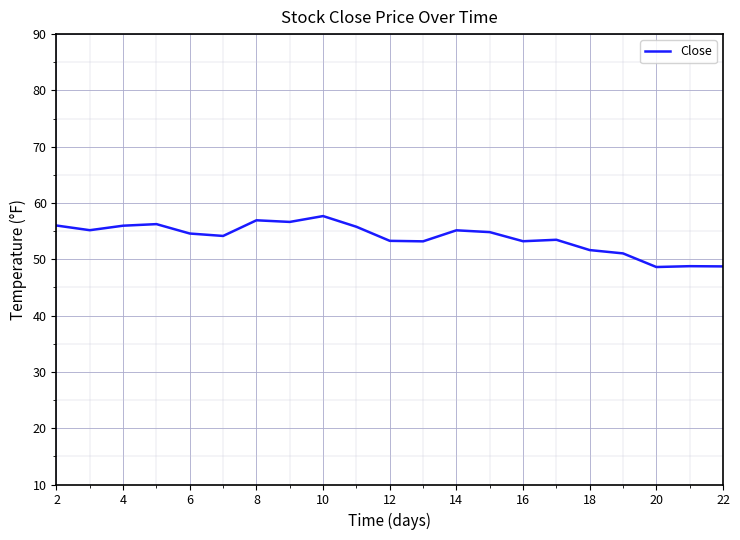

What is the difference between the maximum and minimum values?

14.5